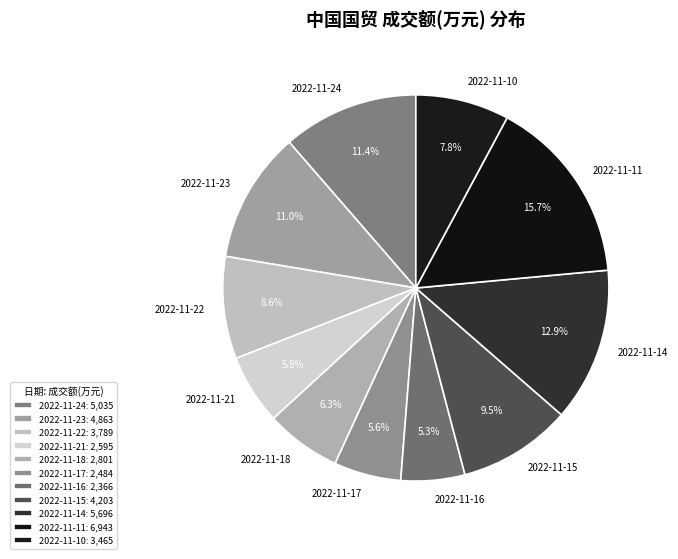

To the nearest percent, what is the difference between the largest and smallest slice percentages?

10%